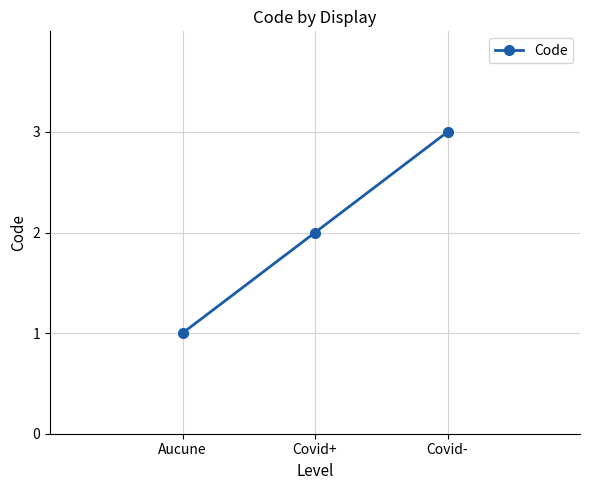

What is the difference between the second highest and minimum values?

1